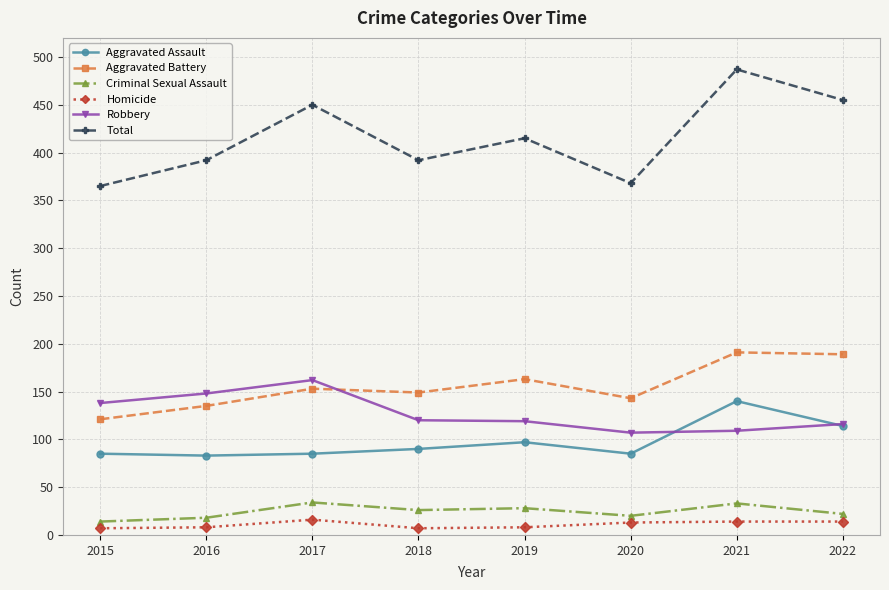

Does the chart display data point markers on the line(s)?

Yes